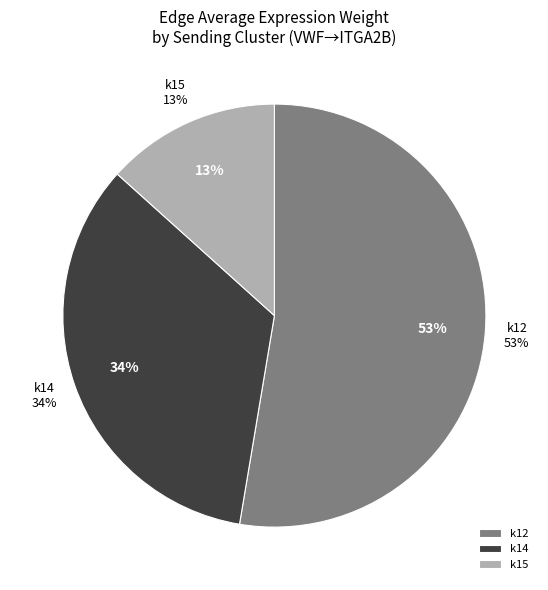

How many segments does this pie chart have?

3